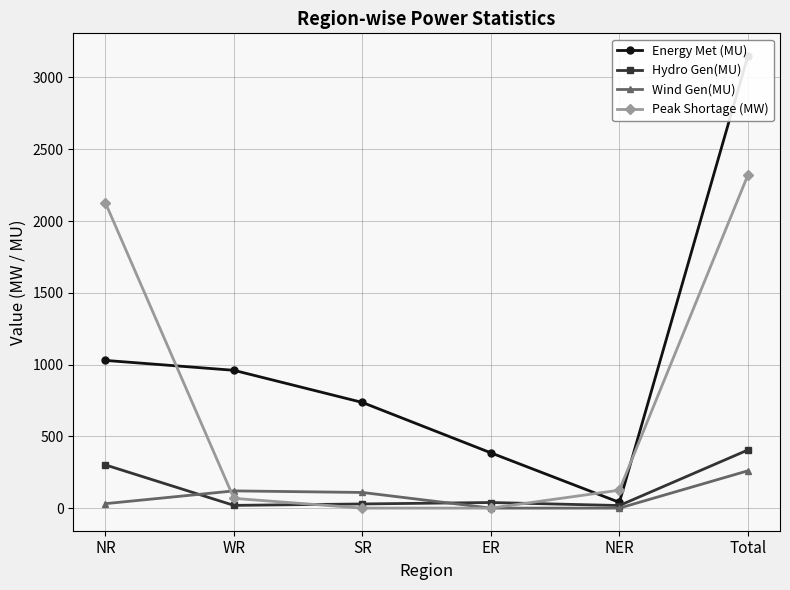

Where is Wind Gen(MU) nearest to the value 130?

WR